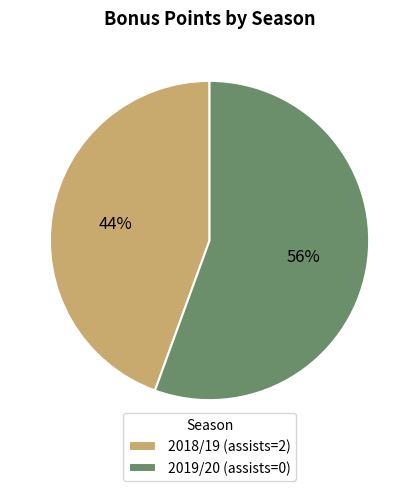

To the nearest percent, what portion does 2018/19 (assists=2) represent?

44%